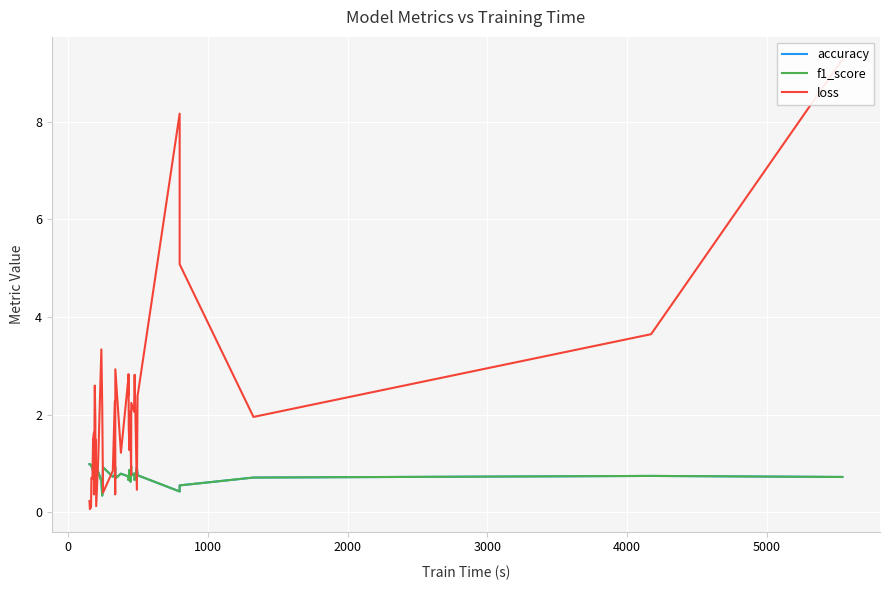

Reading left to right, transcribe all the data shown in this chart.

accuracy: 1.0	1.0	1.0	0.9	0.9	0.8	0.8	0.8	0.8	0.7	0.9	0.7	1.0	0.8	0.6	0.3	0.9	0.7	0.8	0.9	0.7	0.8	0.7	0.7	0.7	0.7	0.9	0.6	0.7	0.9	0.8	0.8	0.7	0.9	0.8	0.4	0.5	0.7	0.7	0.7
f1_score: 1.0	1.0	1.0	0.9	0.9	0.8	0.8	0.8	0.8	0.7	0.9	0.7	1.0	0.8	0.6	0.3	0.9	0.7	0.8	0.9	0.7	0.8	0.7	0.7	0.7	0.7	0.9	0.6	0.7	0.9	0.8	0.8	0.7	0.9	0.8	0.4	0.5	0.7	0.7	0.7
loss: 0.2	0.1	0.1	0.7	0.7	1.5	1.6	0.4	2.6	1.9	0.6	1.5	0.1	1.1	3.3	2.2	0.4	0.8	2.3	0.4	2.9	1.2	2.6	2.4	2.8	1.7	1.3	2.1	1.4	0.8	2.2	2.1	2.8	0.5	2.4	8.2	5.1	2.0	3.6	9.3